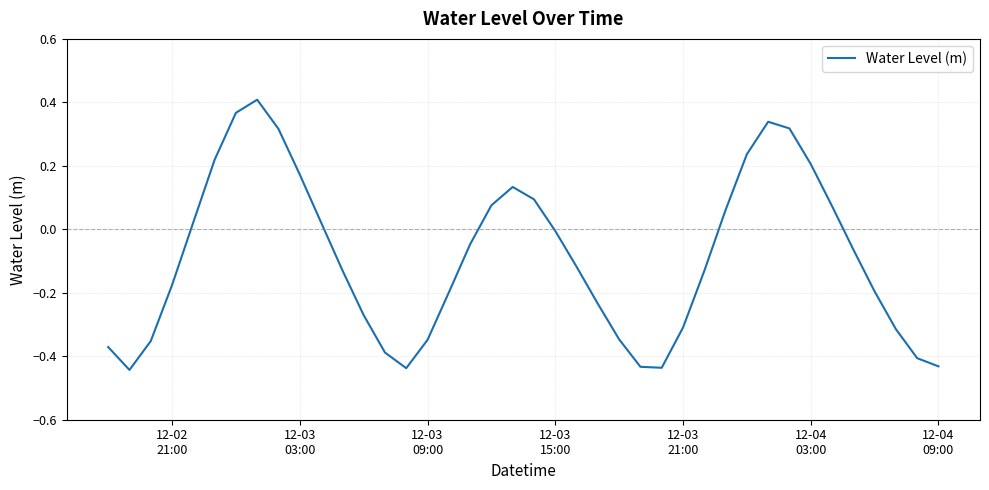

Count the number of values greater than 0.

16